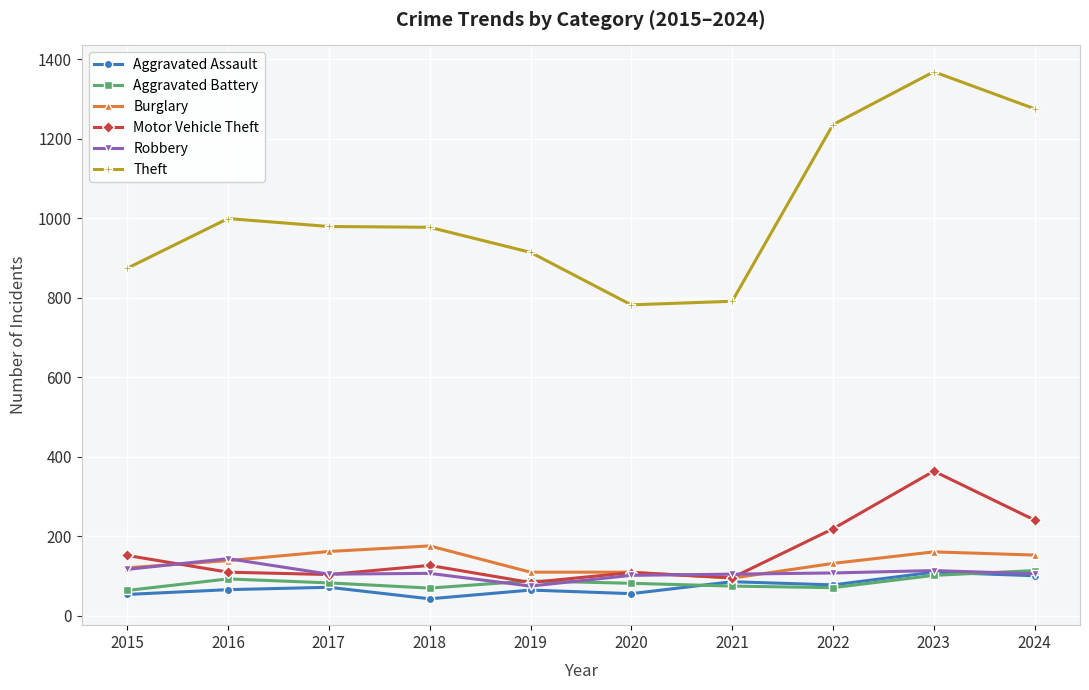

How many values in the Aggravated Assault series are below 72?

5